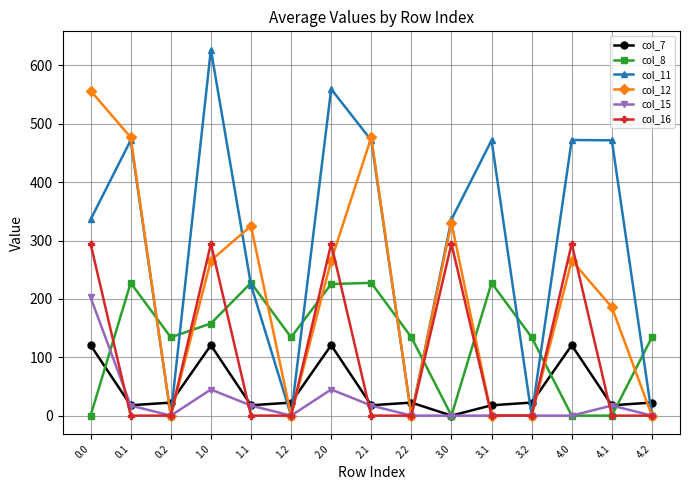

Is this an area chart (filled region under the line)?

No